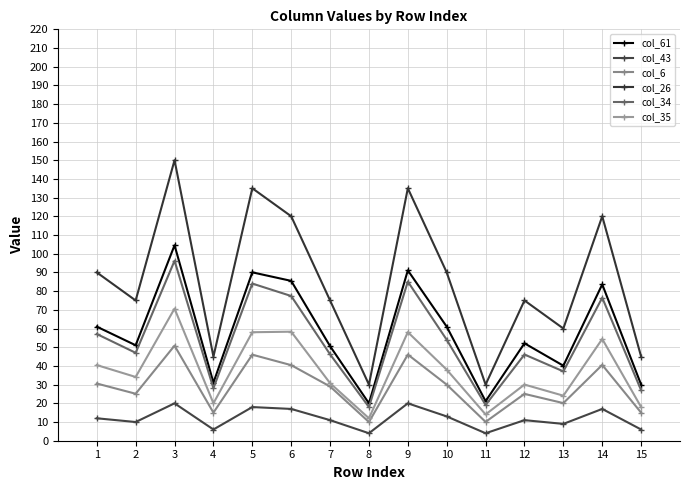

Is it true that col_35 equals 58.0 at 5?

True